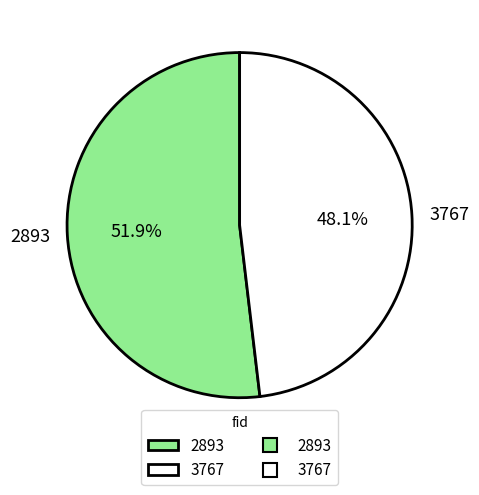

Count the number of slices in the pie.

2